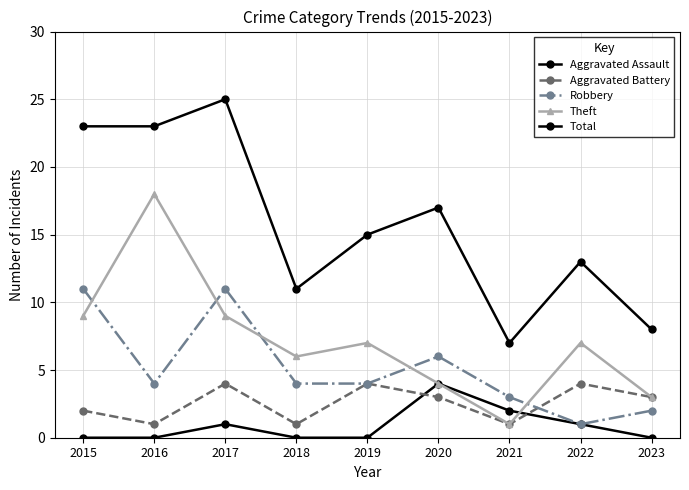

What is the difference between the second highest and second lowest values in the Robbery series?

9